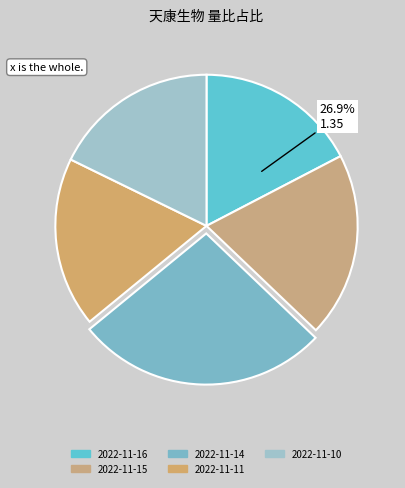

To the nearest percent, what portion does 2022-11-14 represent?

27%